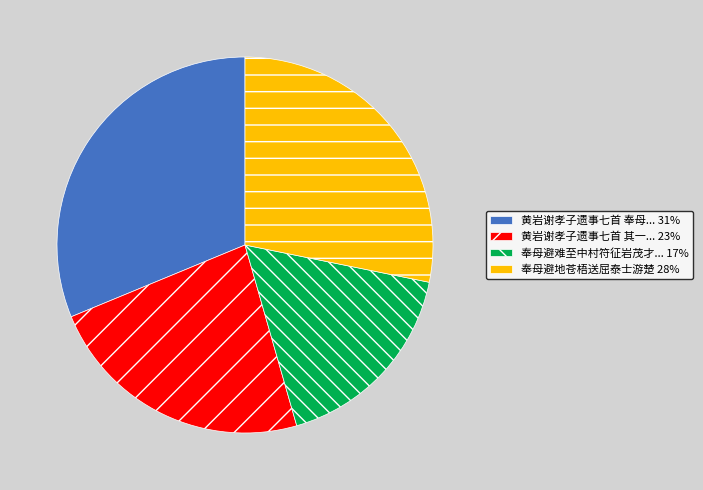

Which category has the smallest portion of the pie?

奉母避难至中村符征岩茂才... 17%